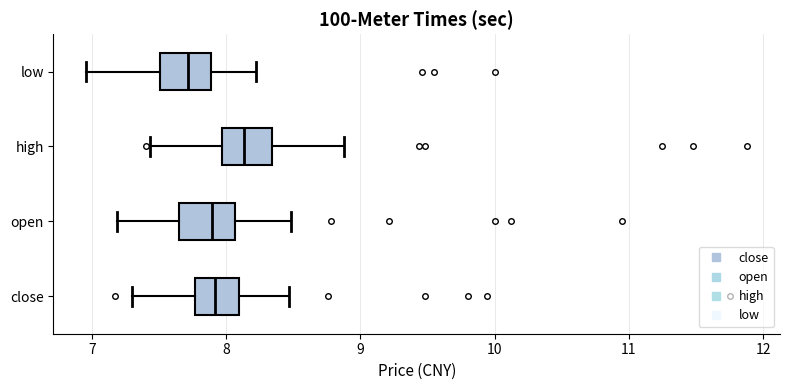

Reading bottom to top, transcribe this box plot: for each box, give where its median line is, the range the box spans, and where its two whiskers end, as read against the x-axis. The values are not printed on the chart, so give them approximately, as read against the axis.

close: median 7.9, box 7.8 to 8.1, whiskers 7.3 to 8.5
open: median 7.9, box 7.6 to 8.1, whiskers 7.2 to 8.5
high: median 8.1, box 8.0 to 8.3, whiskers 7.4 to 8.9
low: median 7.7, box 7.5 to 7.9, whiskers 7.0 to 8.2